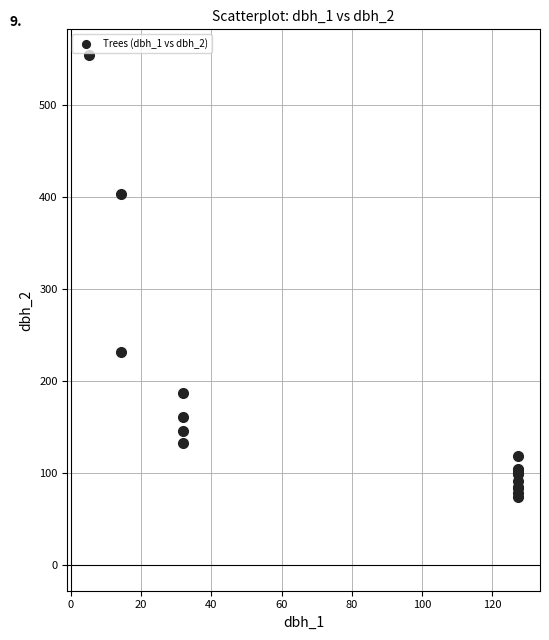

What Y value in the scatter plot is closest to 314?

232